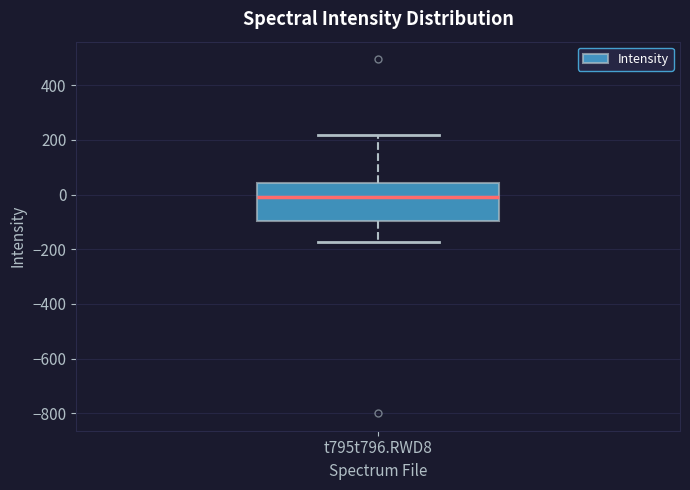

Where is the upper edge of the box for t795t796.RWD8 on the y-axis? The values are not printed on the chart, so give them approximately, as read against the axis.

40